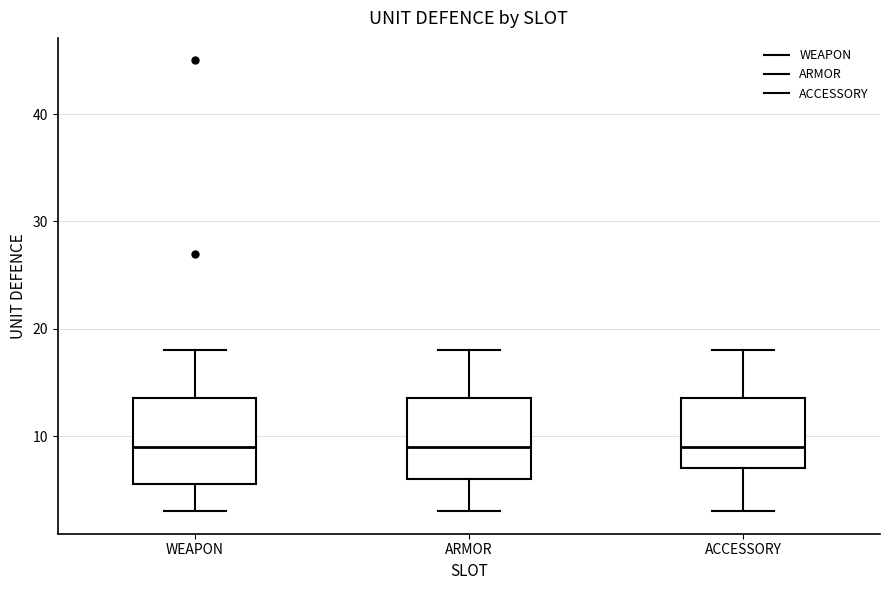

Reading left to right, transcribe this box plot: for each box, give where its median line is, the range the box spans, and where its two whiskers end, as read against the y-axis. The values are not printed on the chart, so give them approximately, as read against the axis.

WEAPON: median 9, box 6 to 14, whiskers 3 to 18
ARMOR: median 9, box 6 to 14, whiskers 3 to 18
ACCESSORY: median 9, box 7 to 14, whiskers 3 to 18